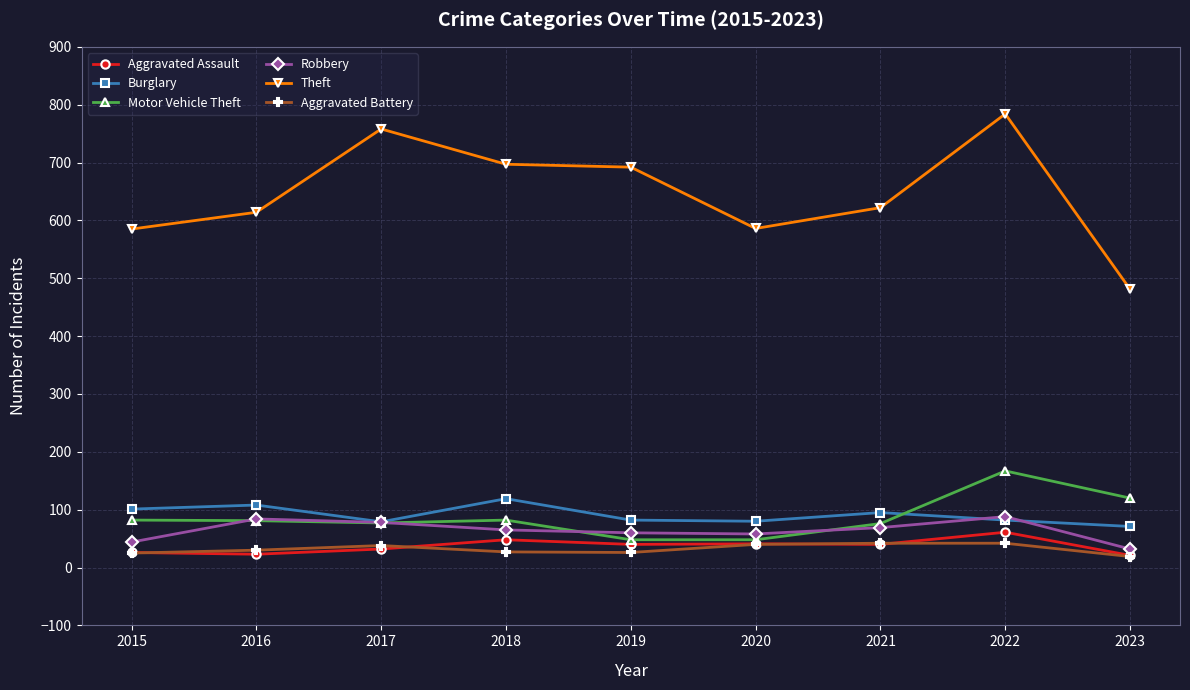

The Aggravated Battery series shows 42 at 2022. True or false?

True